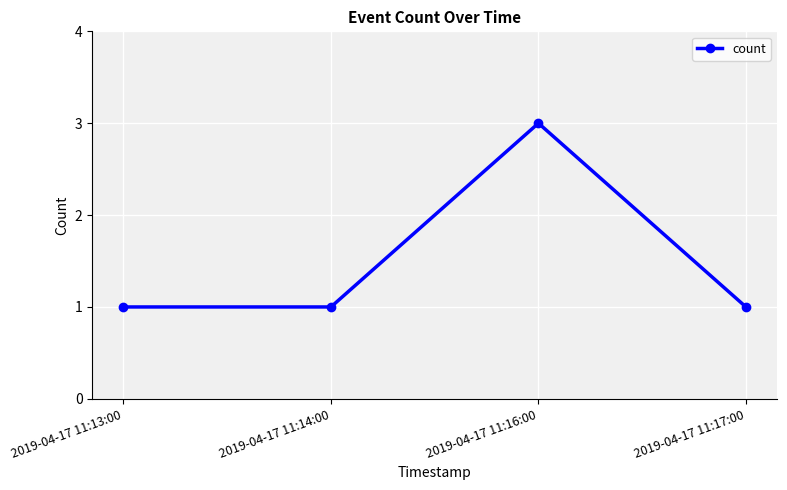

Where is the first local maximum?

2019-04-17 11:16:00